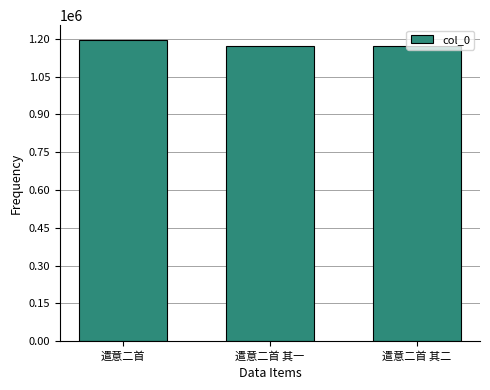

Which has a higher value, 遣意二首 or 遣意二首 其一?

遣意二首